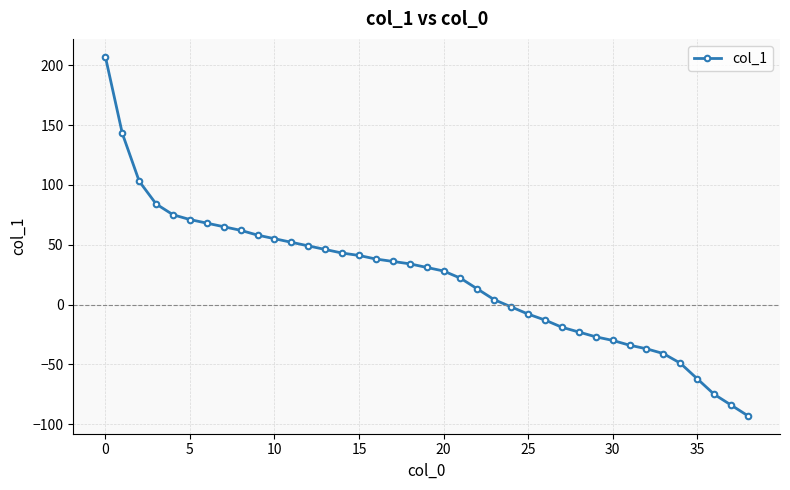

What is the sum of all values?

831